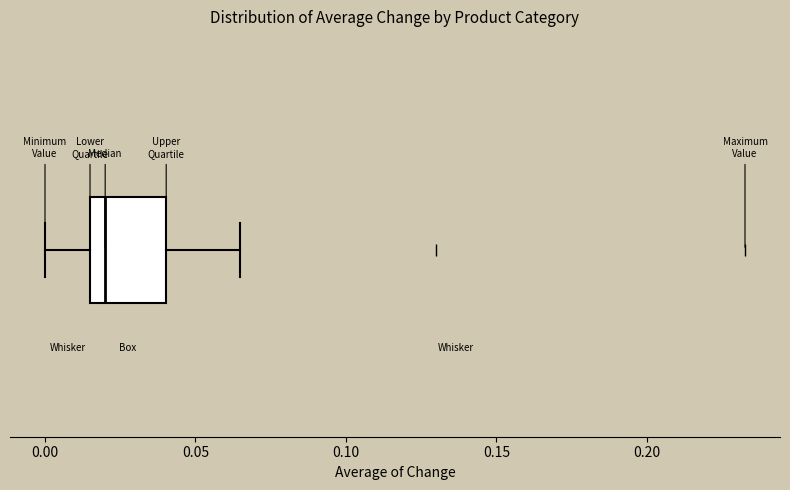

Where is the right edge of the box on the x-axis? The values are not printed on the chart, so give them approximately, as read against the axis.

0.040